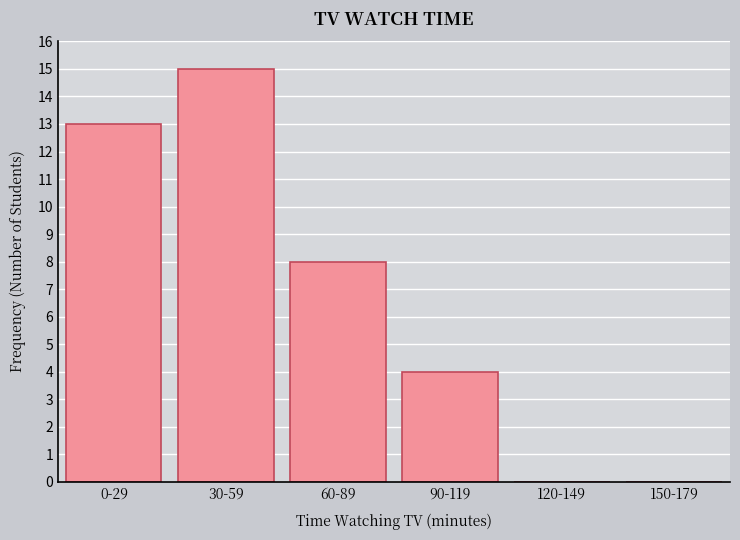

Reading left to right, extract all data points from this chart.

0-29=13	30-59=15	60-89=8	90-119=4	120-149=0	150-179=0